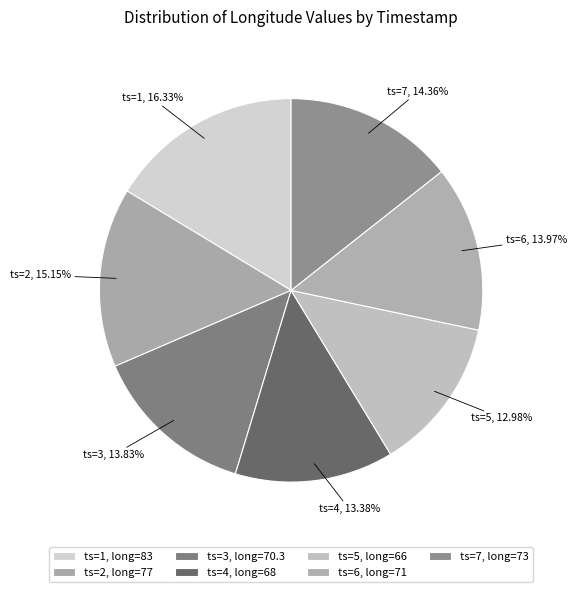

Which category has the biggest portion of the pie?

1